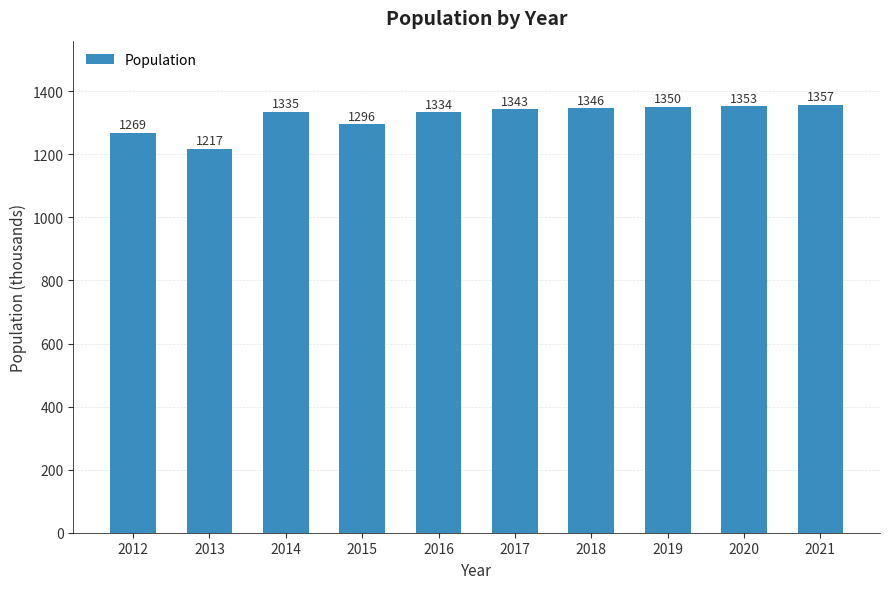

What is the value of the 1st bar from the left?

1269